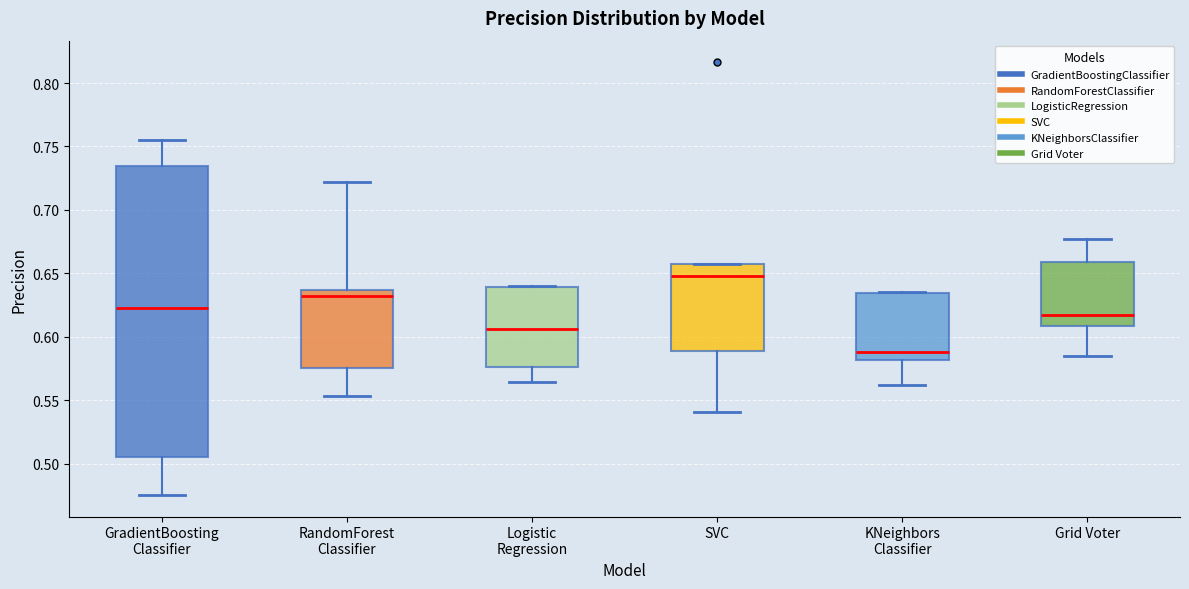

Which box is the tallest, from its lower edge to its upper edge?

GradientBoosting Classifier